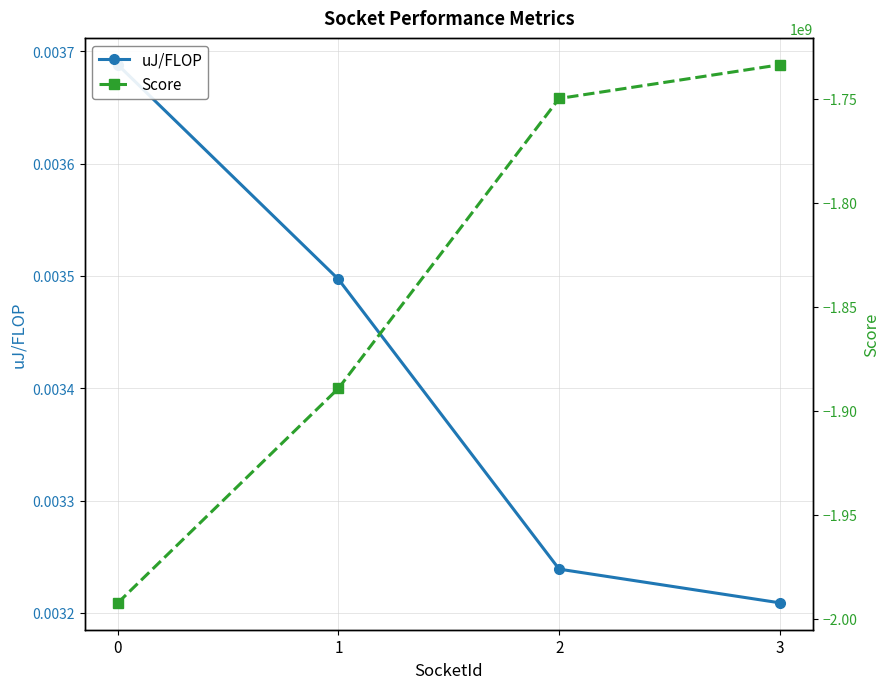

Is it true that uJ/FLOP equals 0.0 at 1?

True